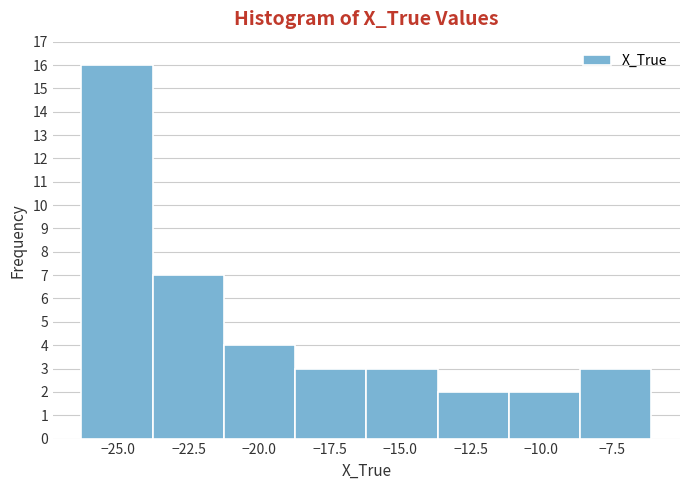

Reading left to right, list every bar in this chart as the range it spans on the x-axis followed by its height. Neither the bar edges nor the heights are printed on the chart, so give them approximately, as read against the axes.

-26.5 to -24.0: 16
-24.0 to -21.0: 7
-21.0 to -18.5: 4
-18.5 to -16.0: 3
-16.0 to -13.5: 3
-13.5 to -11.0: 2
-11.0 to -8.5: 2
-8.5 to -6.0: 3